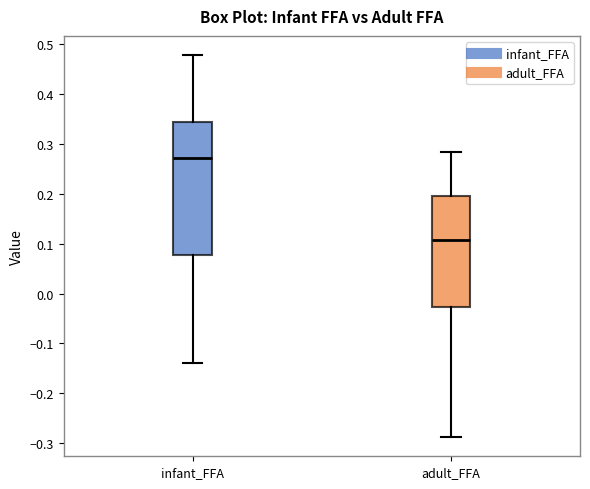

Reading left to right, read every box against the y-axis: the position of its median line, the range the box covers, and the ends of its whiskers. The values are not printed on the chart, so give them approximately, as read against the axis.

infant_FFA: median 0.27, box 0.08 to 0.34, whiskers -0.14 to 0.48
adult_FFA: median 0.11, box -0.03 to 0.20, whiskers -0.29 to 0.28